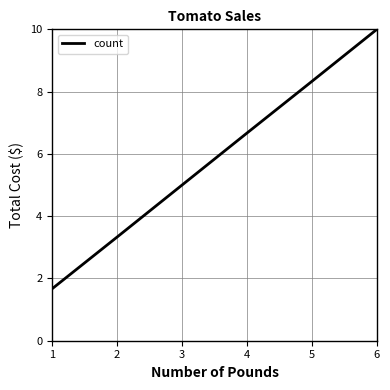

What is the average value?

5.8